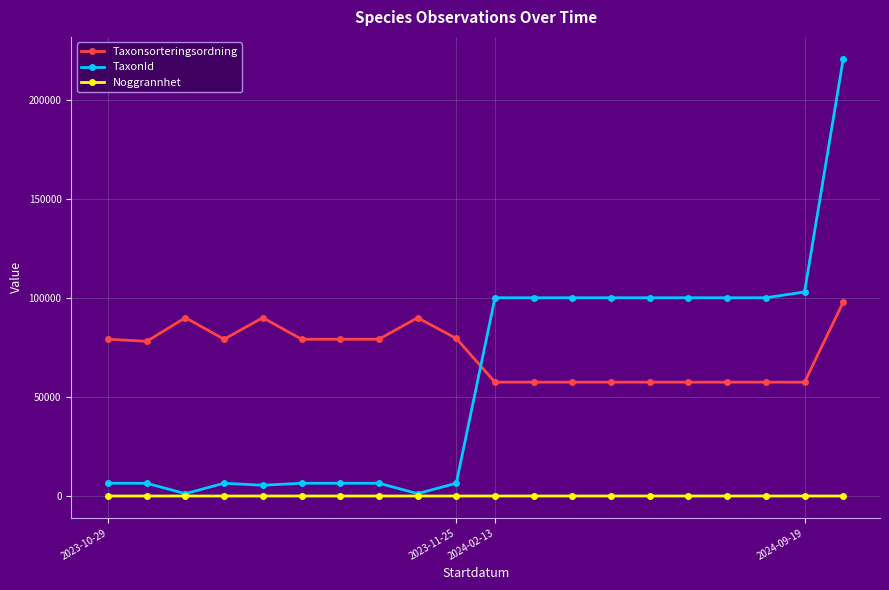

Which series has the widest spread of values?

TaxonId